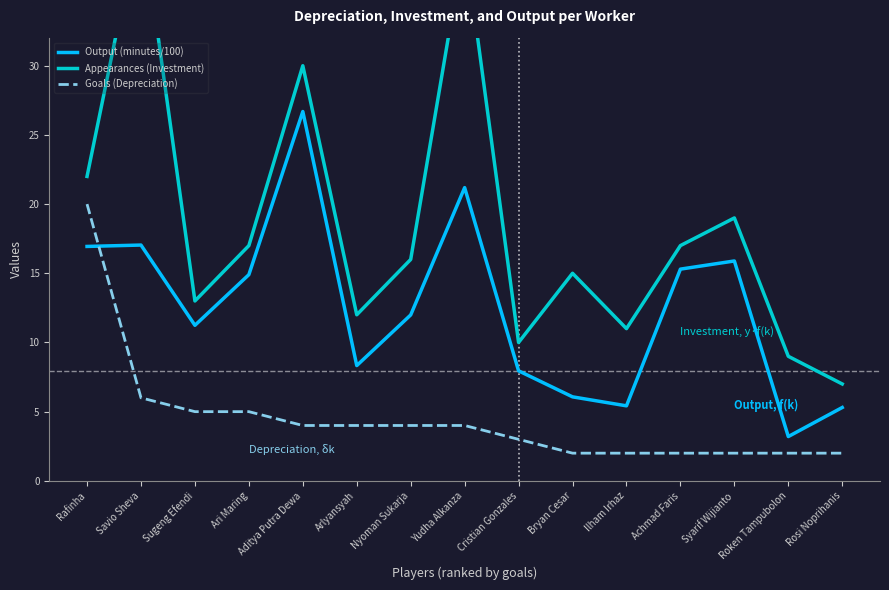

What is the difference between the highest and lowest values at Bryan Cesar?

13.0